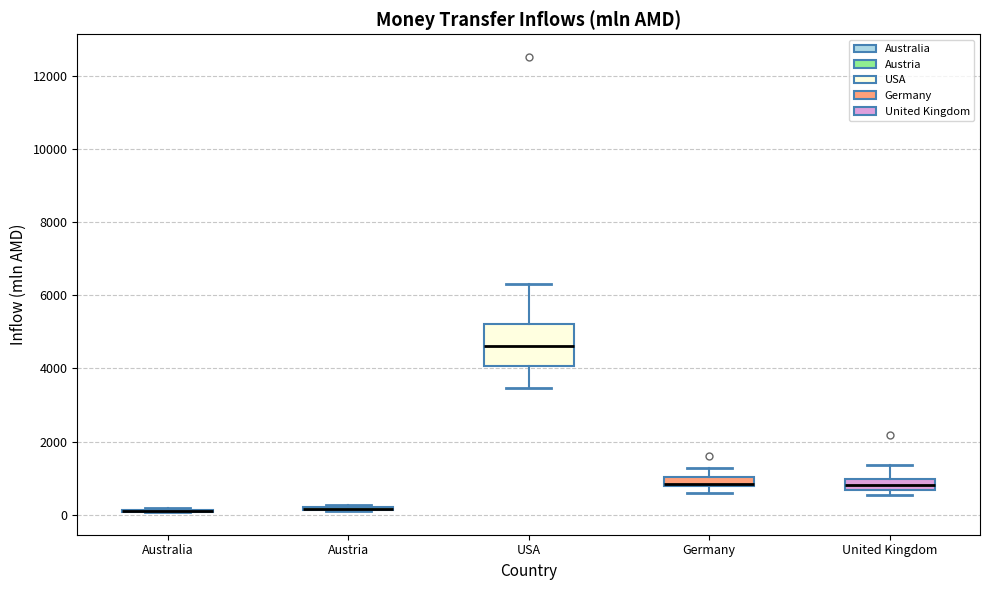

Where does the median line of the box for USA sit on the y-axis? The values are not printed on the chart, so give them approximately, as read against the axis.

4600